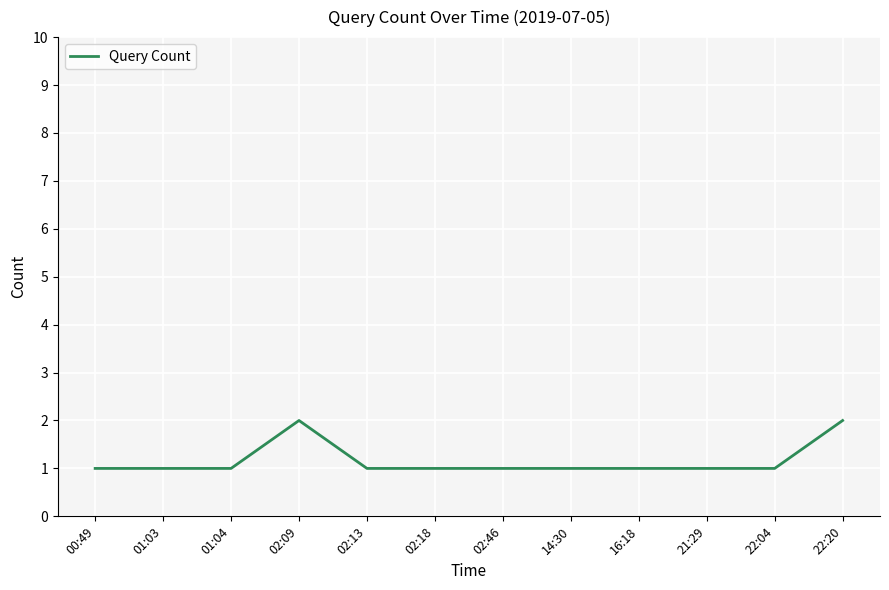

Reading right to left, list all the values displayed in this chart.

22:20=2	22:04=1	21:29=1	16:18=1	14:30=1	02:46=1	02:18=1	02:13=1	02:09=2	01:04=1	01:03=1	00:49=1